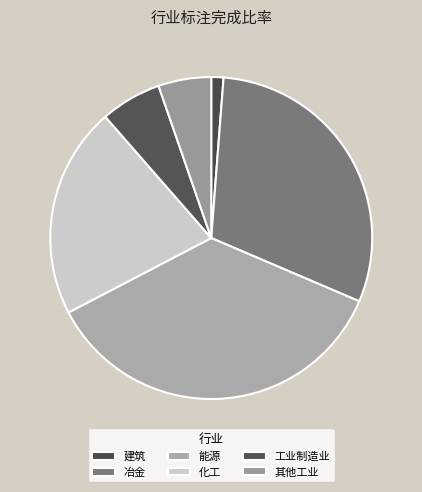

To the nearest percent, what portion does 冶金 represent?

30%